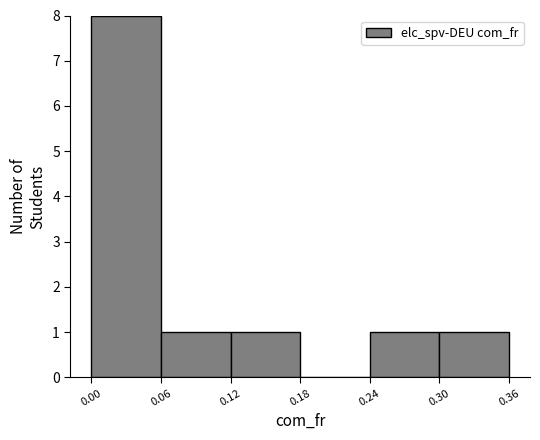

Reading left to right, extract all data points from this chart.

0.00=8	0.06=1	0.12=1	0.18=0	0.24=1	0.30=1